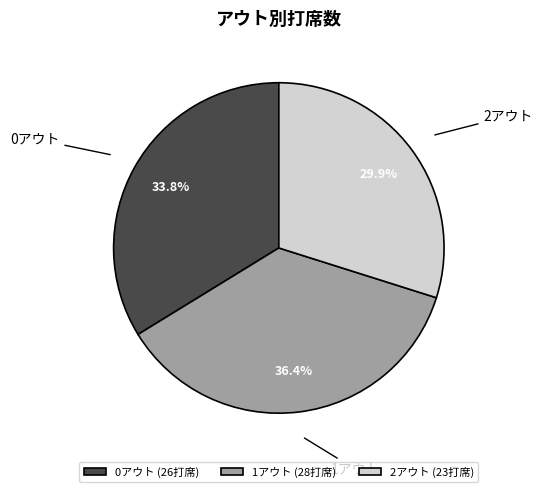

What is the ratio of the value at 1アウト to the value at 0アウト?

1.1